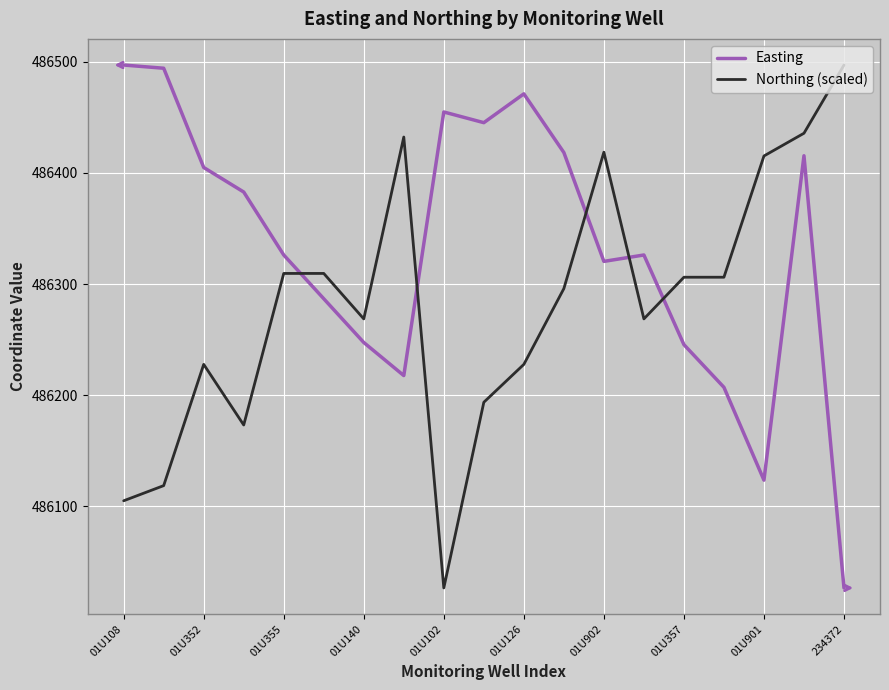

Which series has the largest total across all categories?

Easting